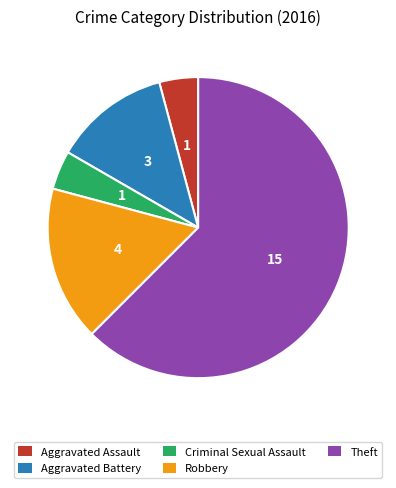

Does any single category account for the majority?

Yes